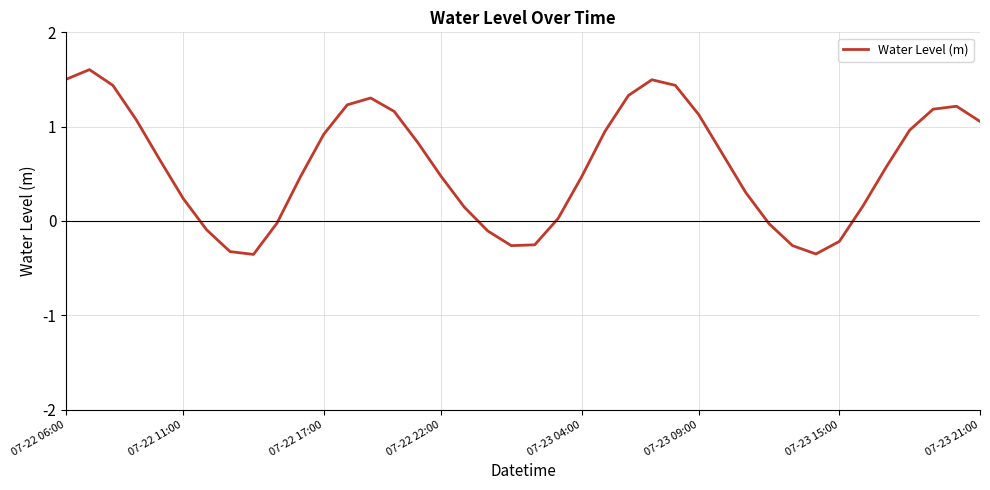

What is the greatest value displayed?

1.6